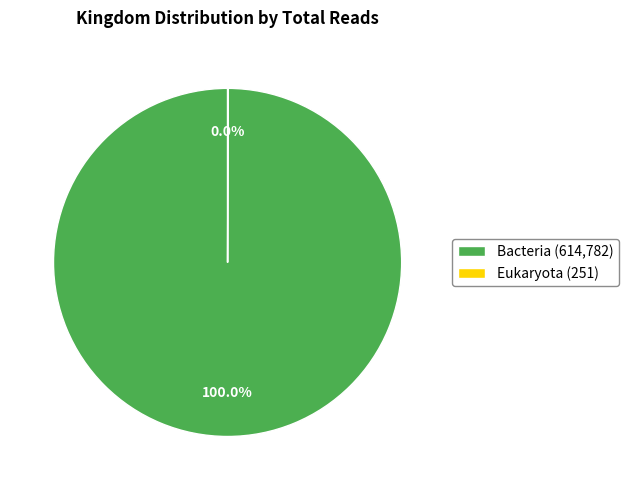

True or false: Bacteria accounts for 91% of the total.

False